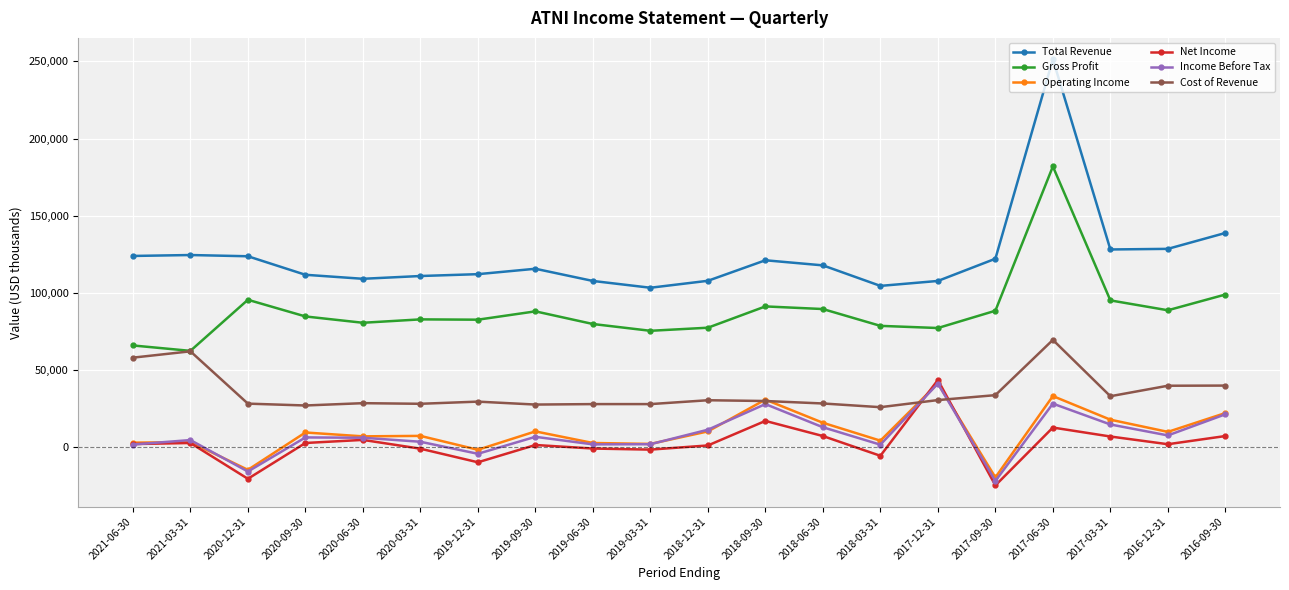

True or false: Total Revenue and Cost of Revenue intersect in this chart.

False